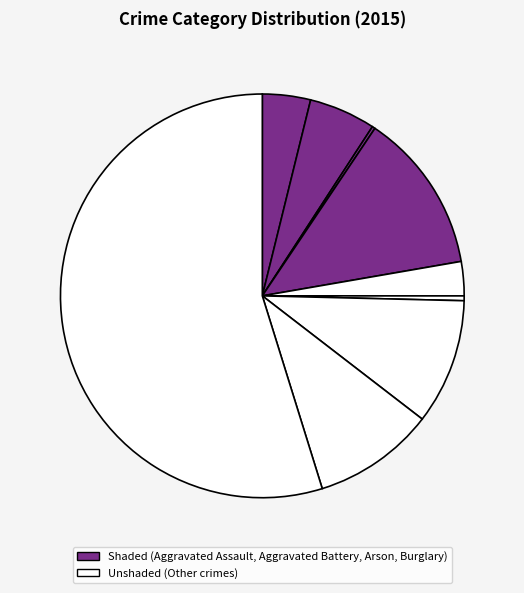

Which category has the biggest portion of the pie?

Theft